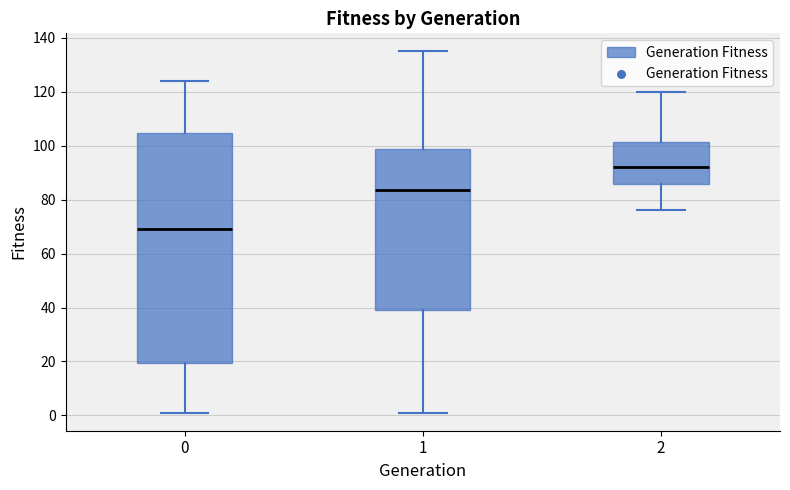

Reading left to right, read every box against the y-axis: the position of its median line, the range the box covers, and the ends of its whiskers. The values are not printed on the chart, so give them approximately, as read against the axis.

0: median 70, box 20 to 104, whiskers 2 to 124
1: median 84, box 40 to 98, whiskers 2 to 136
2: median 92, box 86 to 102, whiskers 76 to 120